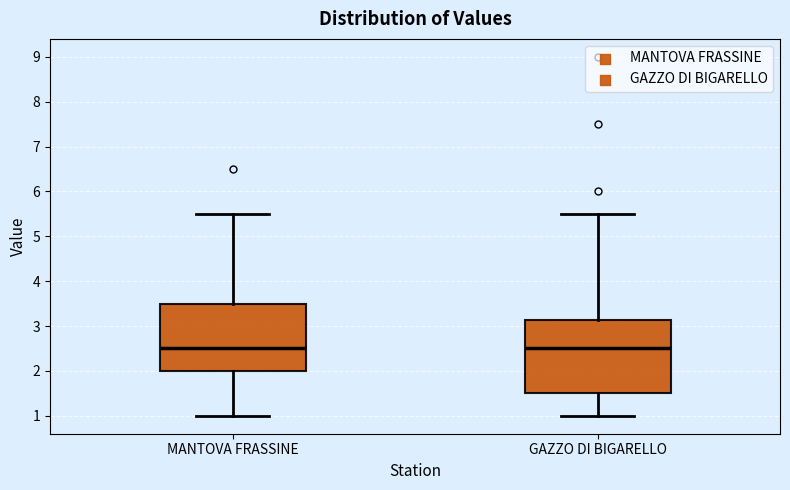

Reading left to right, read every box against the y-axis: the position of its median line, the range the box covers, and the ends of its whiskers. The values are not printed on the chart, so give them approximately, as read against the axis.

MANTOVA FRASSINE: median 2.5, box 2.0 to 3.5, whiskers 1.0 to 5.5
GAZZO DI BIGARELLO: median 2.5, box 1.5 to 3.1, whiskers 1.0 to 5.5